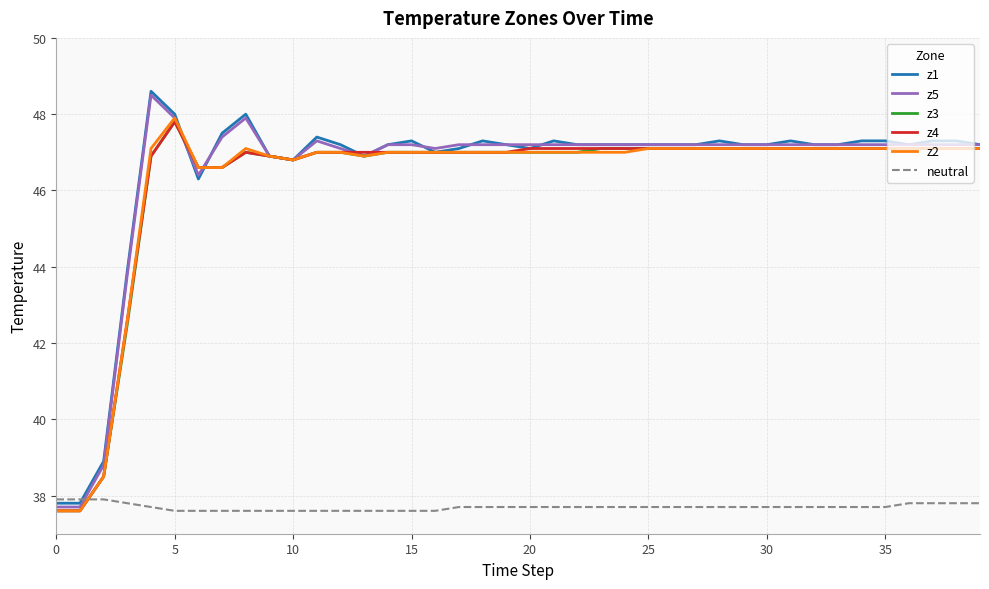

What is the difference between the maximum and minimum values in the z5 series?

10.8